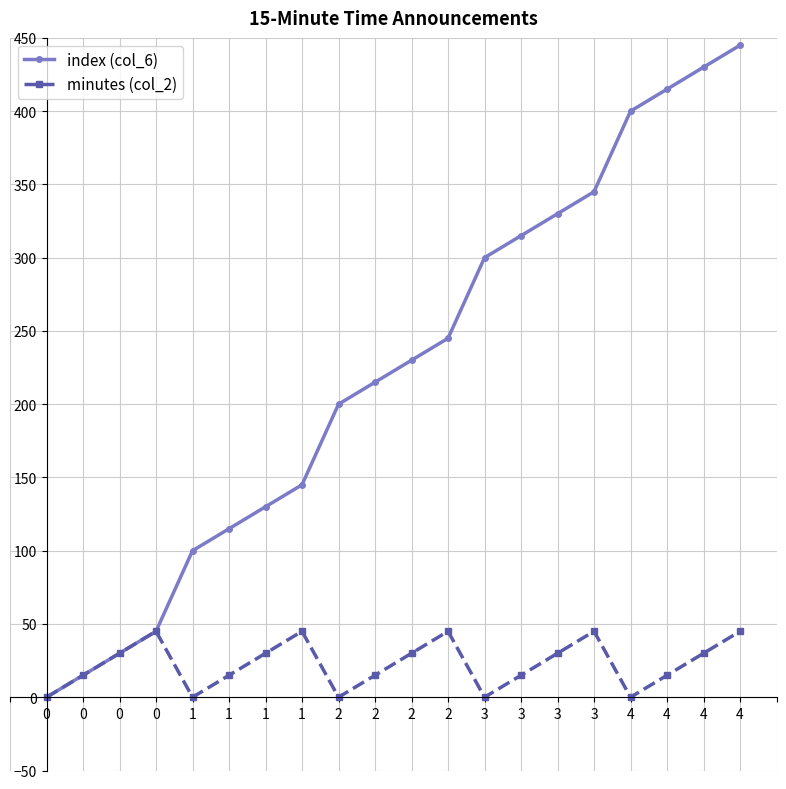

List the labels in order of index (col_6) value, largest first.

4, 4, 4, 4, 3, 3, 3, 3, 2, 2, 2, 2, 1, 1, 1, 1, 0, 0, 0, 0